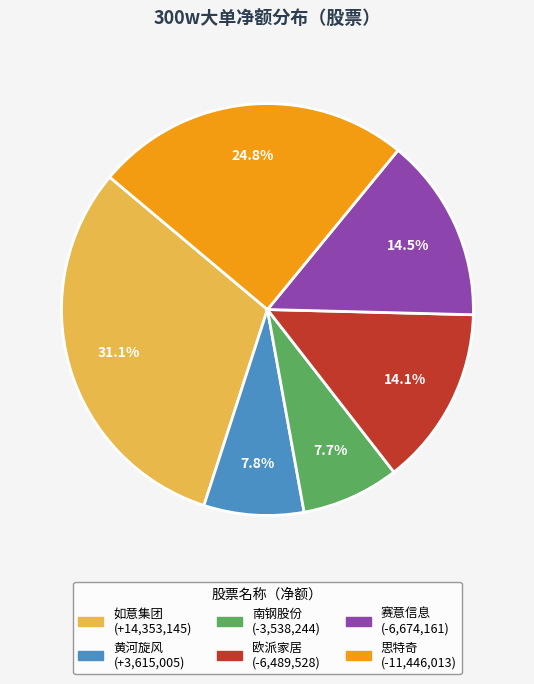

Do 思特奇 and 欧派家居 together represent more than half of the pie?

No